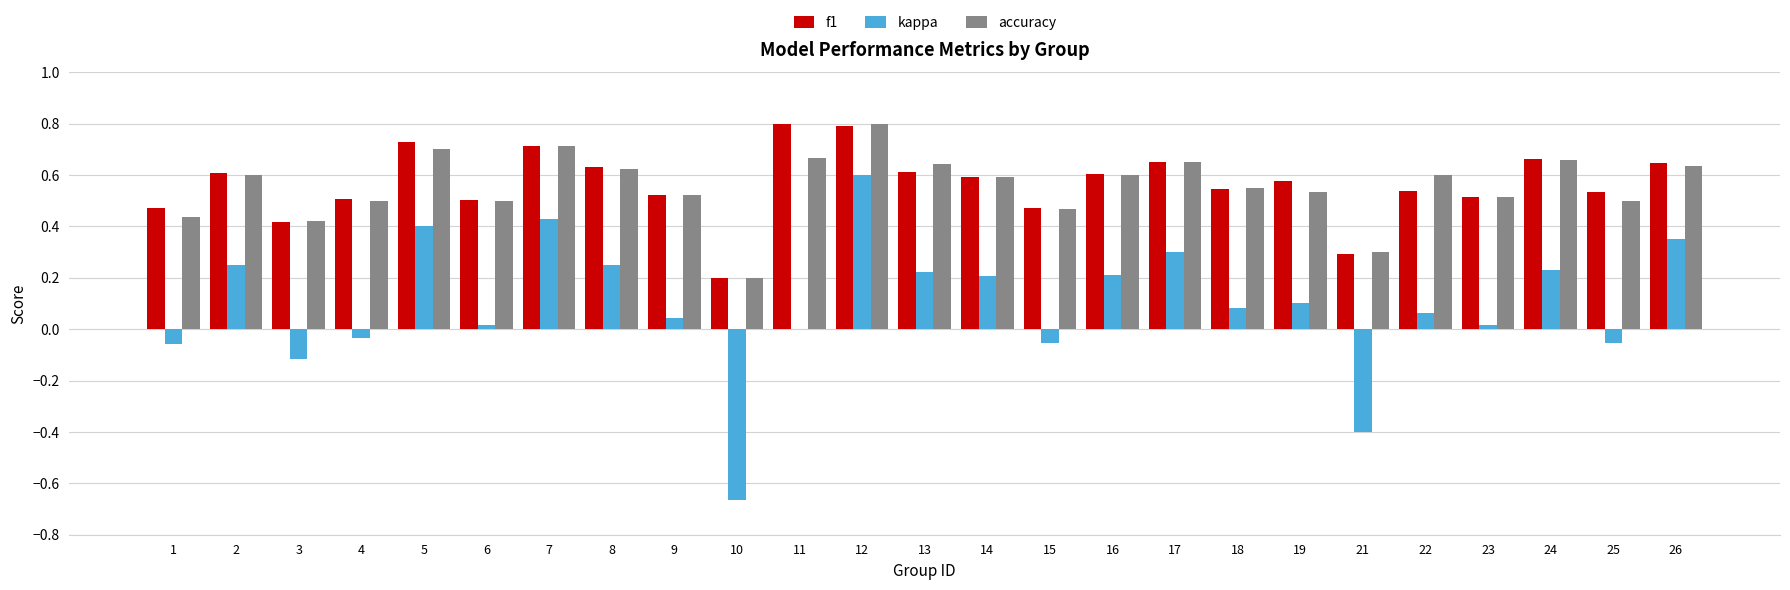

At which category is the sum across all series the highest?

12